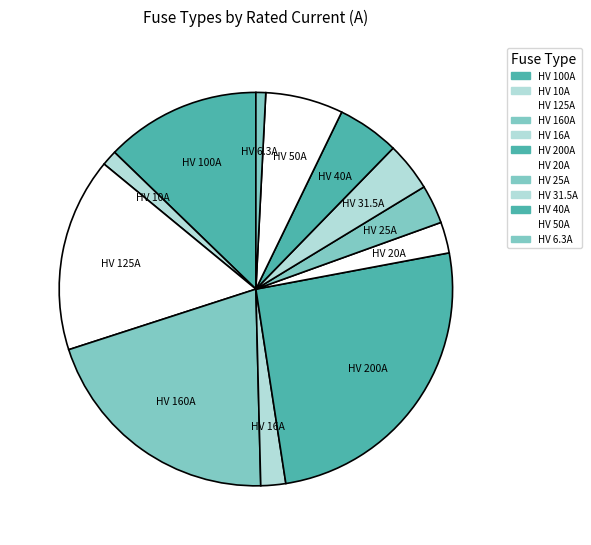

How many slices are in this pie chart?

12